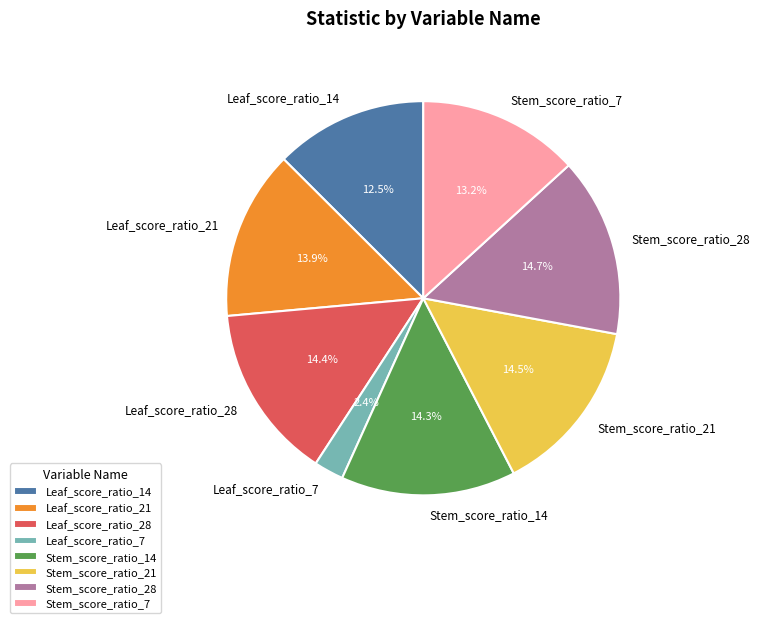

Combined, do Leaf_score_ratio_21 and Leaf_score_ratio_7 account for over 50%?

No